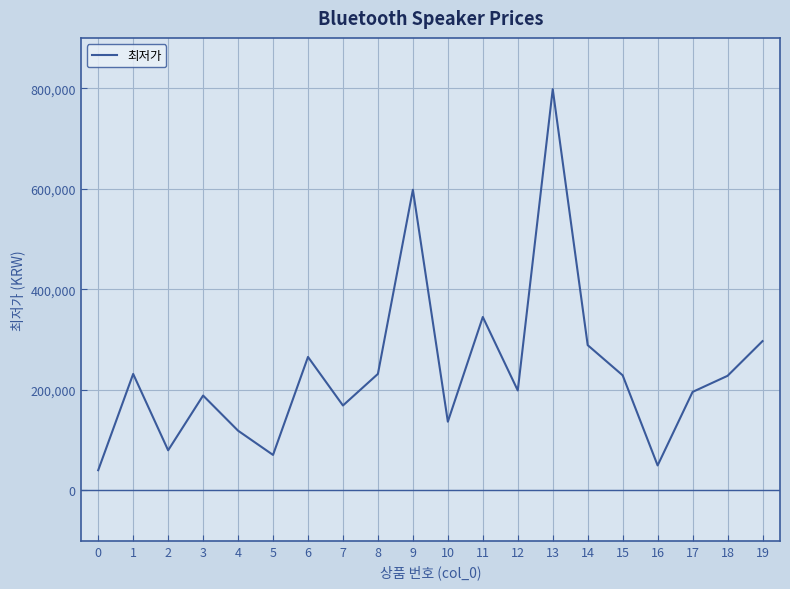

Is it true that the value at 15 is 387150?

False